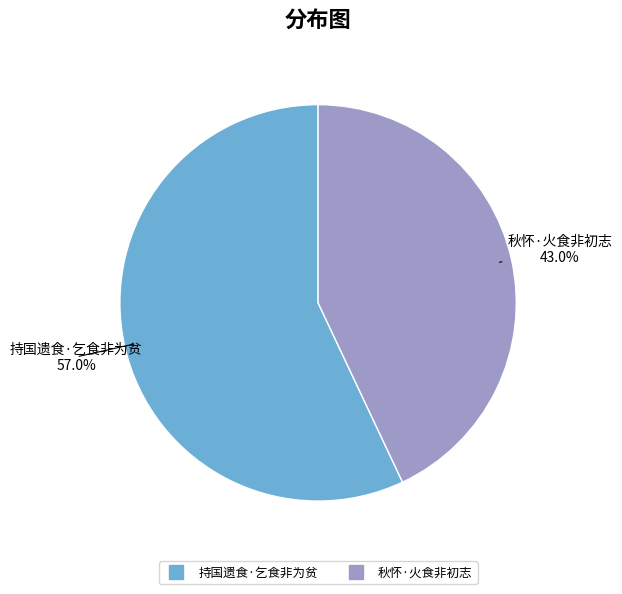

The 持国遗食·乞食非为贫 slice represents 57% of the pie. True or false?

True